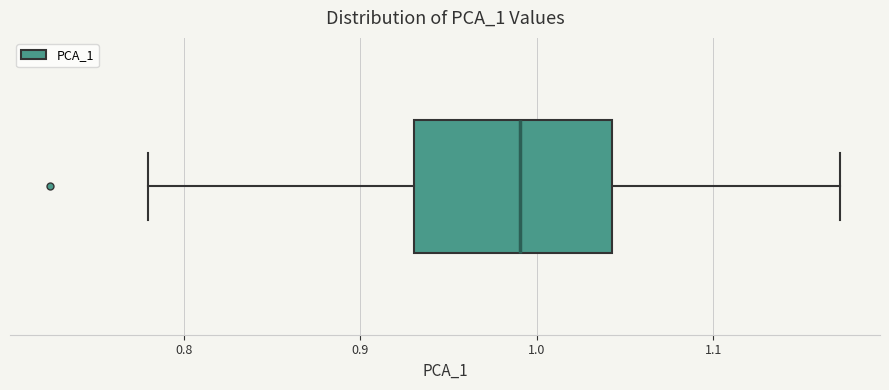

Where is the left edge of the box on the x-axis? The values are not printed on the chart, so give them approximately, as read against the axis.

0.93